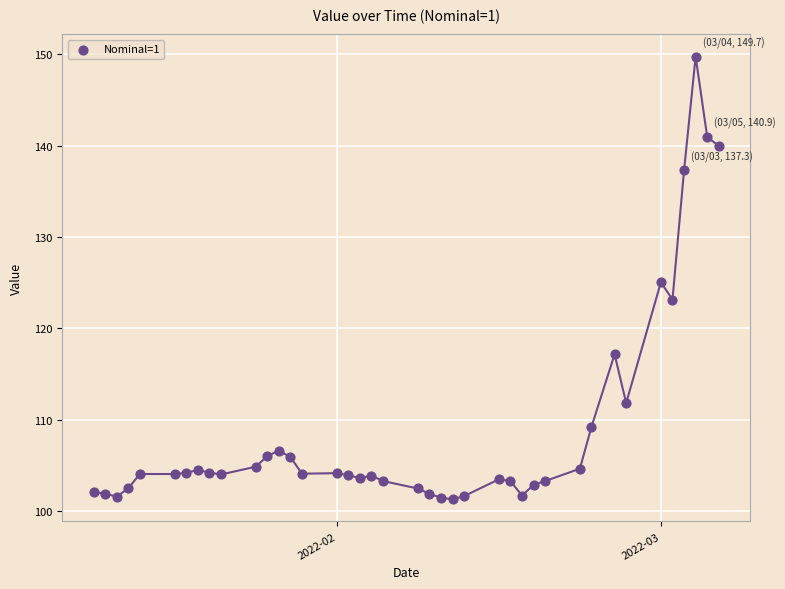

What is the range of X values (max minus min)?

54.0